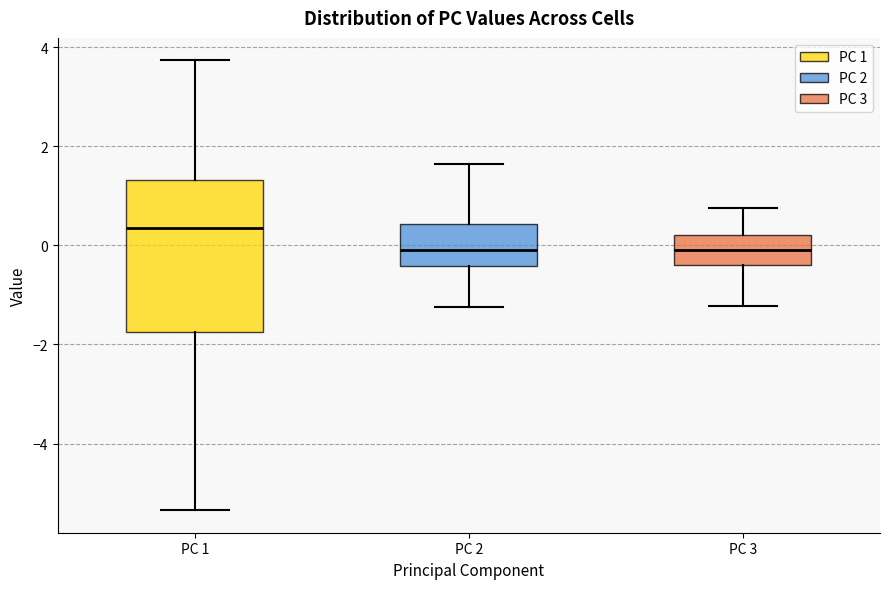

Reading left to right, read every box against the y-axis: the position of its median line, the range the box covers, and the ends of its whiskers. The values are not printed on the chart, so give them approximately, as read against the axis.

PC 1: median 0.4, box -1.8 to 1.4, whiskers -5.4 to 3.8
PC 2: median 0.0, box -0.4 to 0.4, whiskers -1.2 to 1.6
PC 3: median 0.0, box -0.4 to 0.2, whiskers -1.2 to 0.8